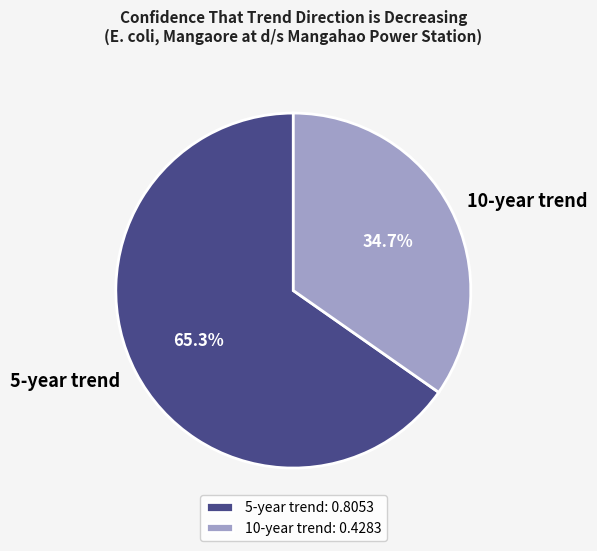

Is 5-year trend the majority of the pie?

Yes